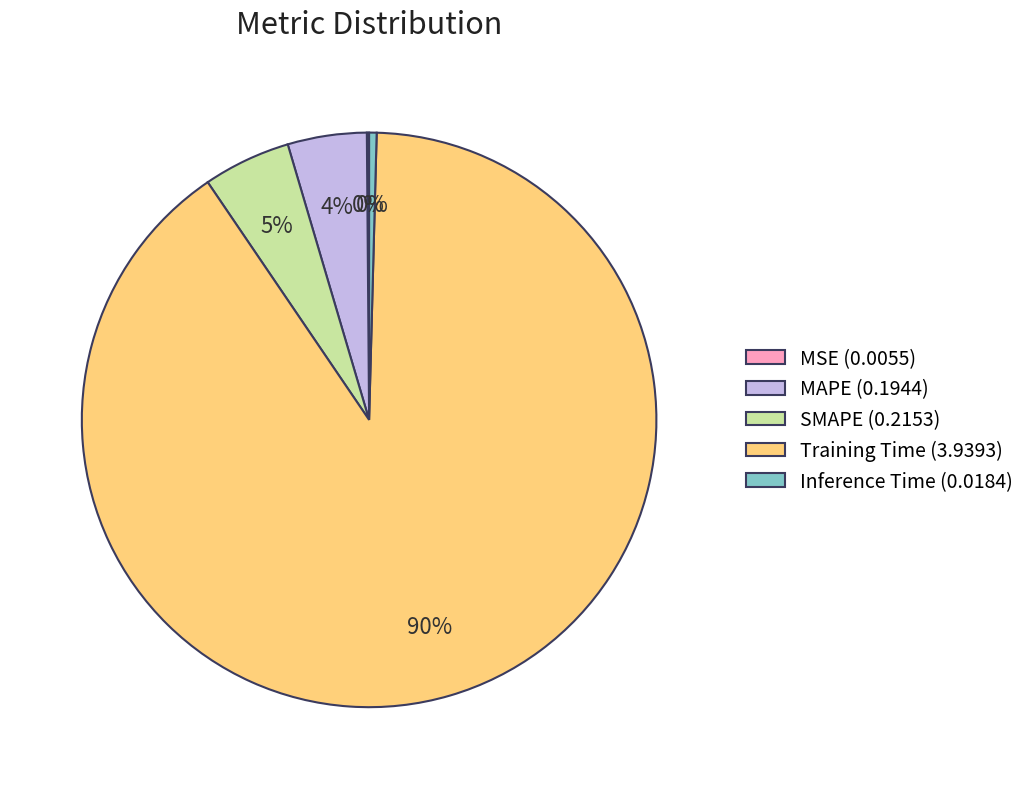

Is it true that Training Time is 77% of the pie?

False